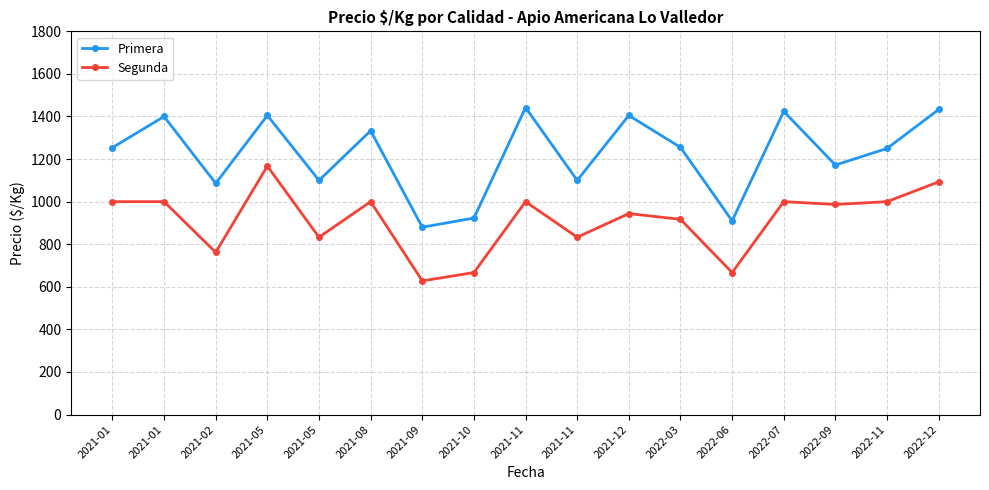

What is the sum of all Primera values?

20772